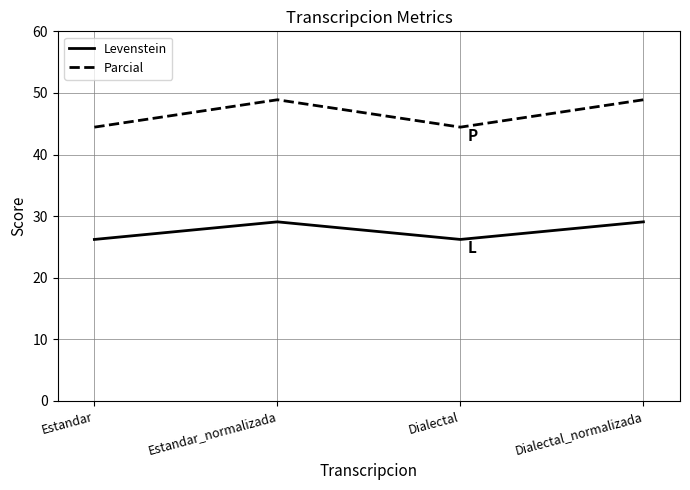

What is the smallest value displayed?

26.2